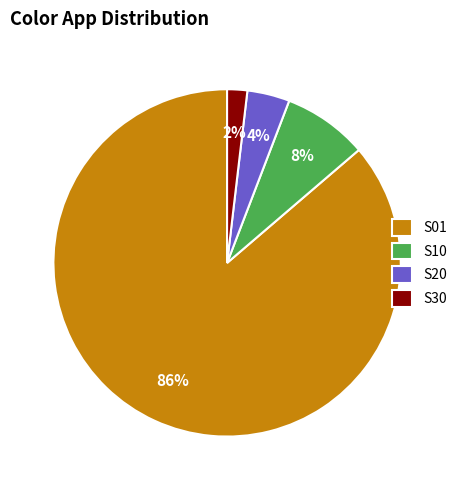

How many slices are in this pie chart?

4